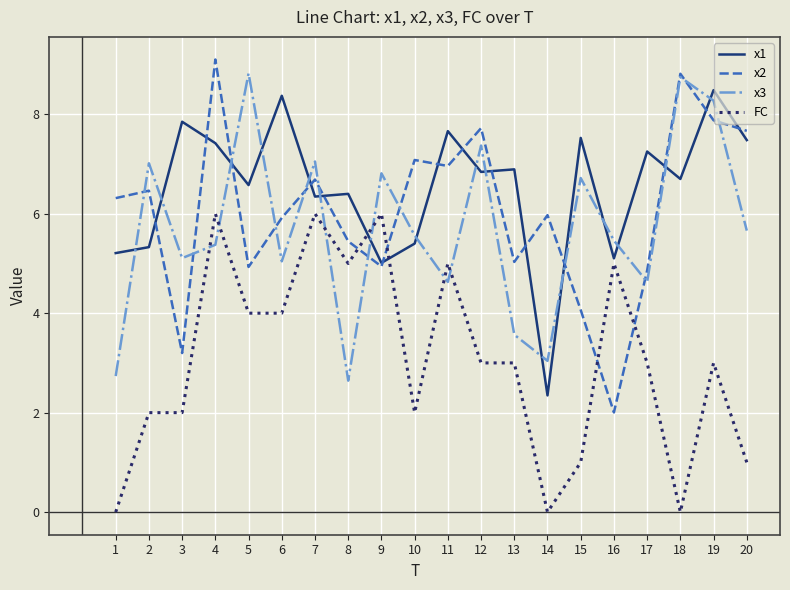

Which series has the largest total across all categories?

x1